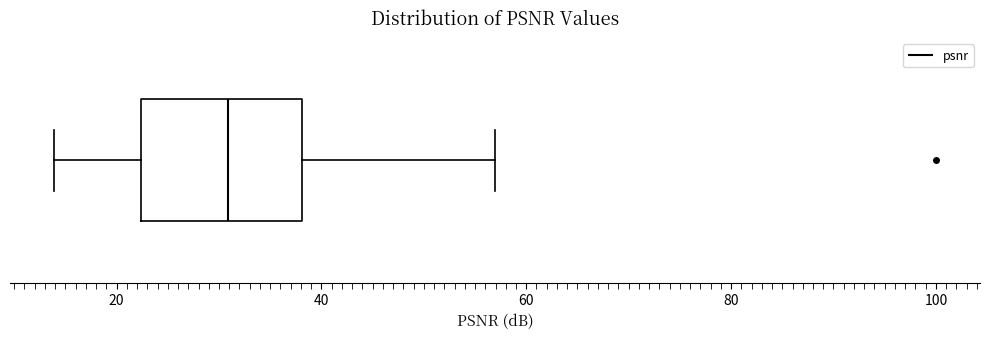

Read this box plot against the x-axis: the position of the median line, the range covered by the box, and the ends of both whiskers. The values are not printed on the chart, so give them approximately, as read against the axis.

median 30, box 22 to 38, whiskers 14 to 56